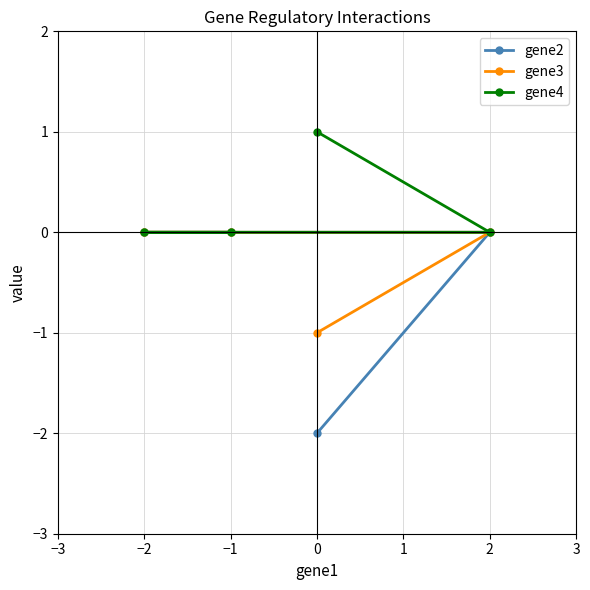

How many series are shown in this chart?

3